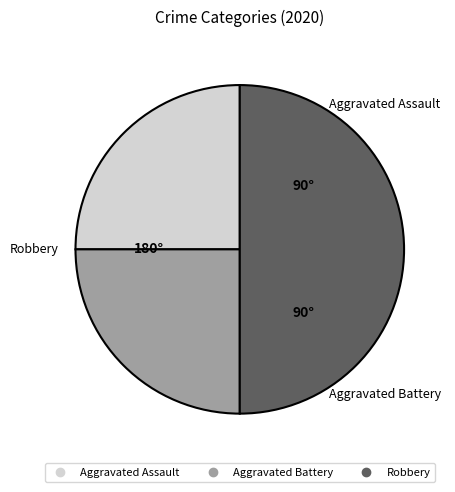

How many segments does this pie chart have?

3